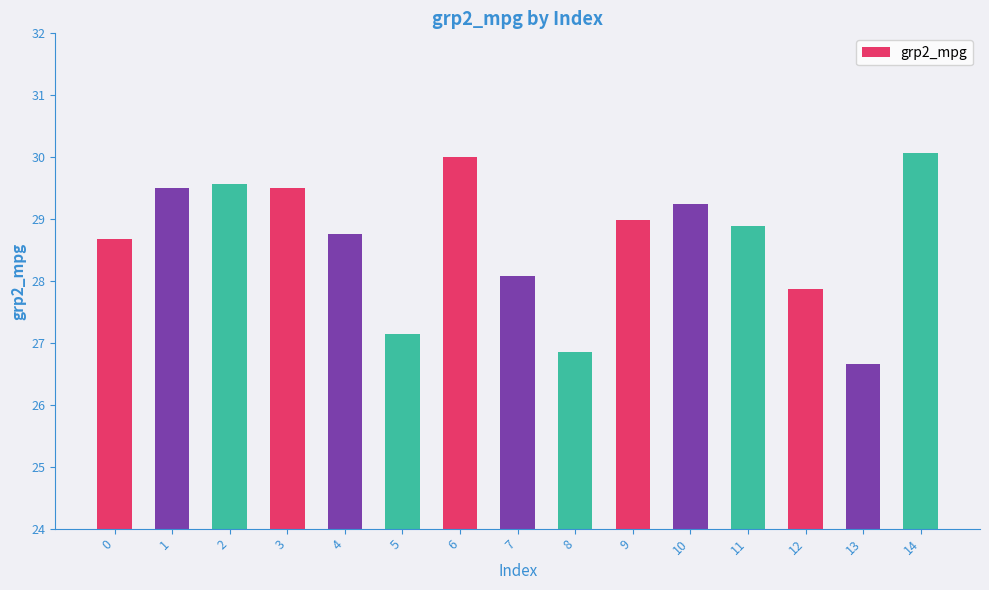

What is the difference between the values at 5 and 13?

0.5